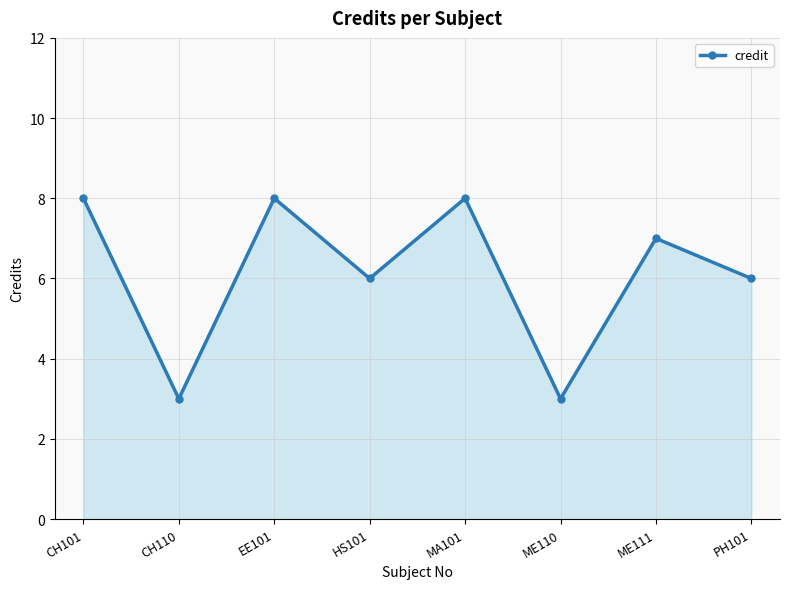

True or false: the data shows 7 at ME111.

True